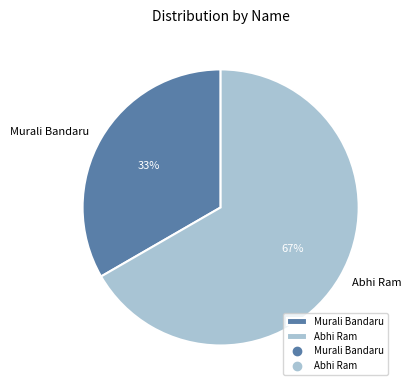

Which category has the biggest portion of the pie?

Abhi Ram